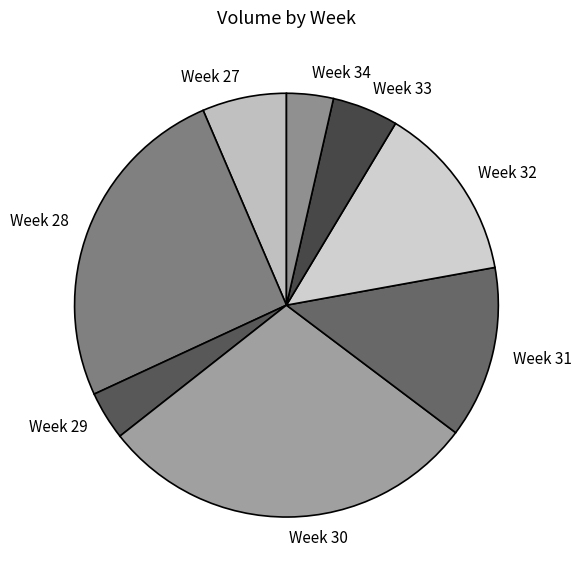

What is the largest slice in the pie chart?

Week 30